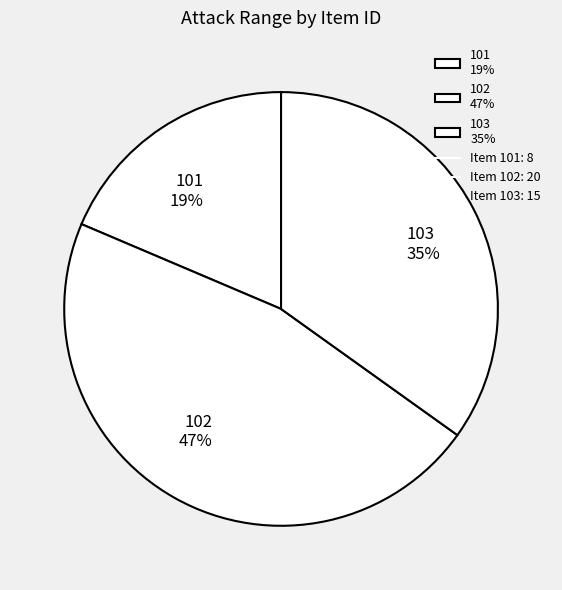

Does any single category account for the majority?

No